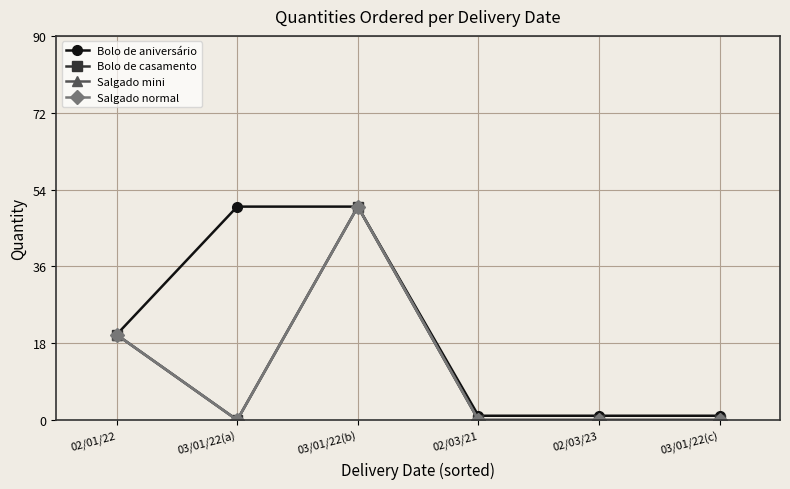

What is the sum of all Bolo de aniversário values?

123